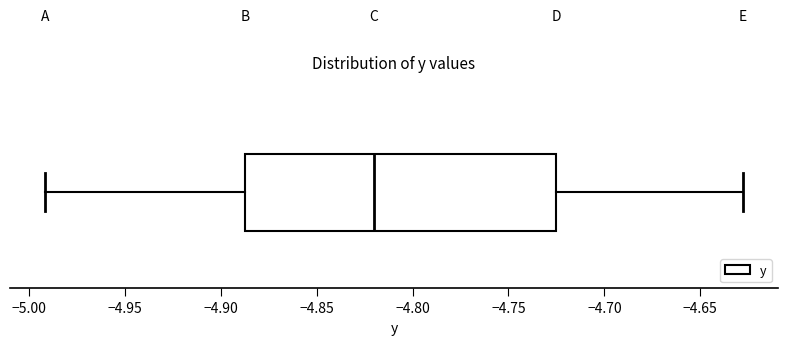

Transcribe this box plot: give where the median line is, the range the box spans, and where the two whiskers end, as read against the x-axis. The values are not printed on the chart, so give them approximately, as read against the axis.

median -4.820, box -4.885 to -4.725, whiskers -4.990 to -4.630